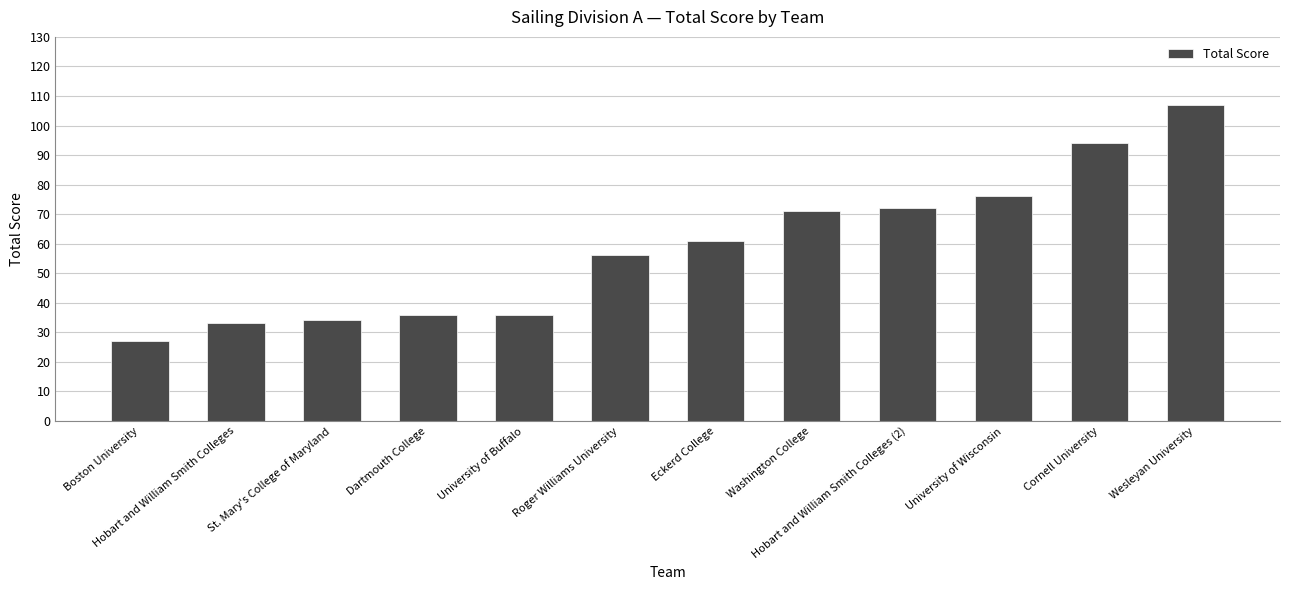

What is the sum of the values at Hobart and William Smith Colleges and Roger Williams University?

89